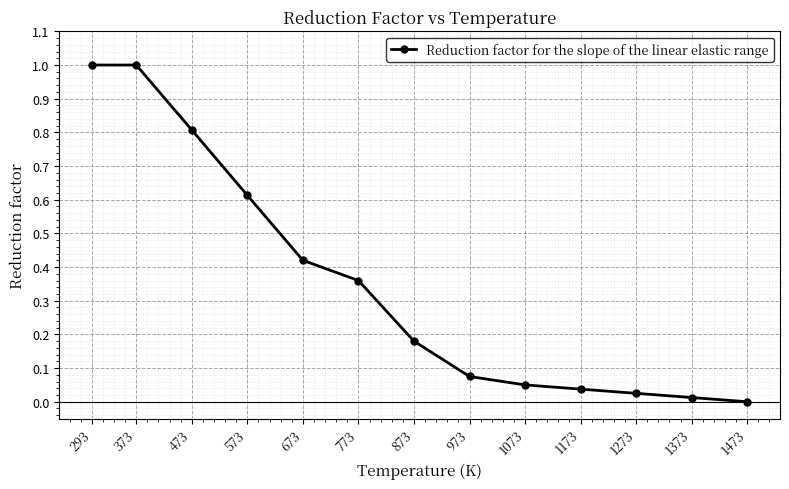

True or false: the data shows 0.4 at 293.

False